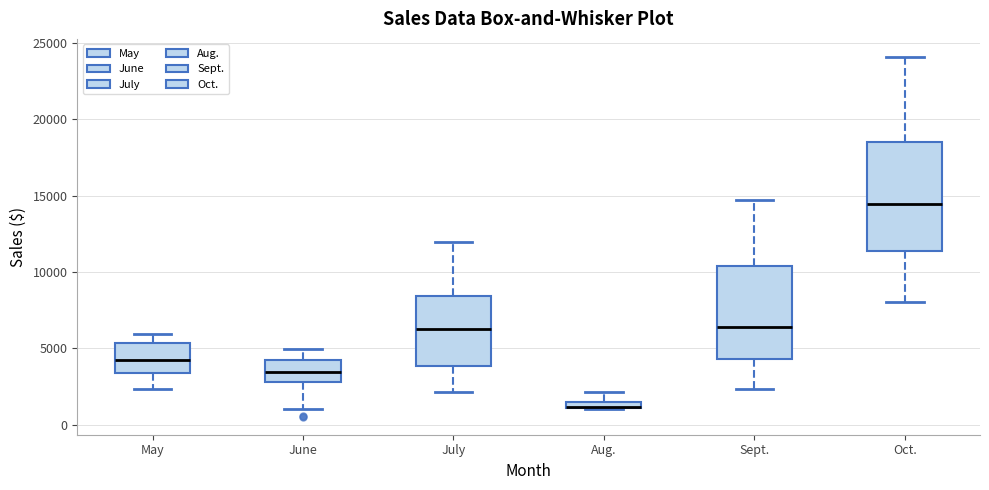

Where does the median line of the box for Oct. sit on the y-axis? The values are not printed on the chart, so give them approximately, as read against the axis.

14500